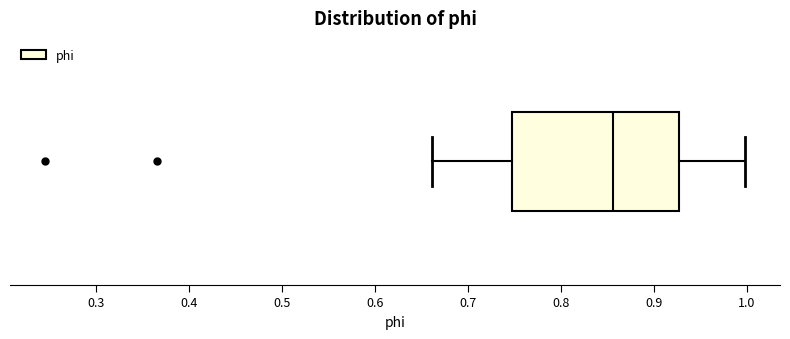

Transcribe this box plot: give where the median line is, the range the box spans, and where the two whiskers end, as read against the x-axis. The values are not printed on the chart, so give them approximately, as read against the axis.

median 0.86, box 0.75 to 0.93, whiskers 0.66 to 1.00